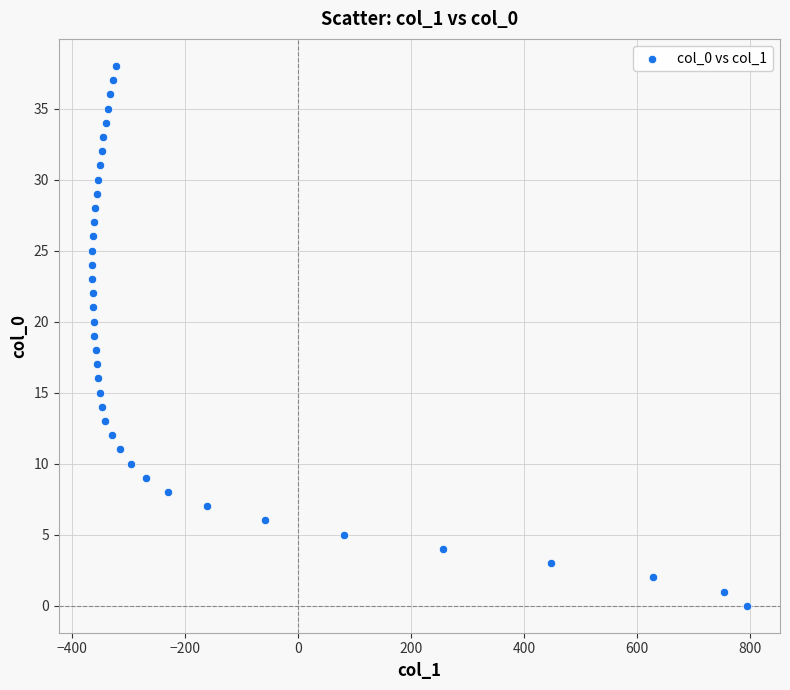

What is the range of Y values (max minus min)?

38